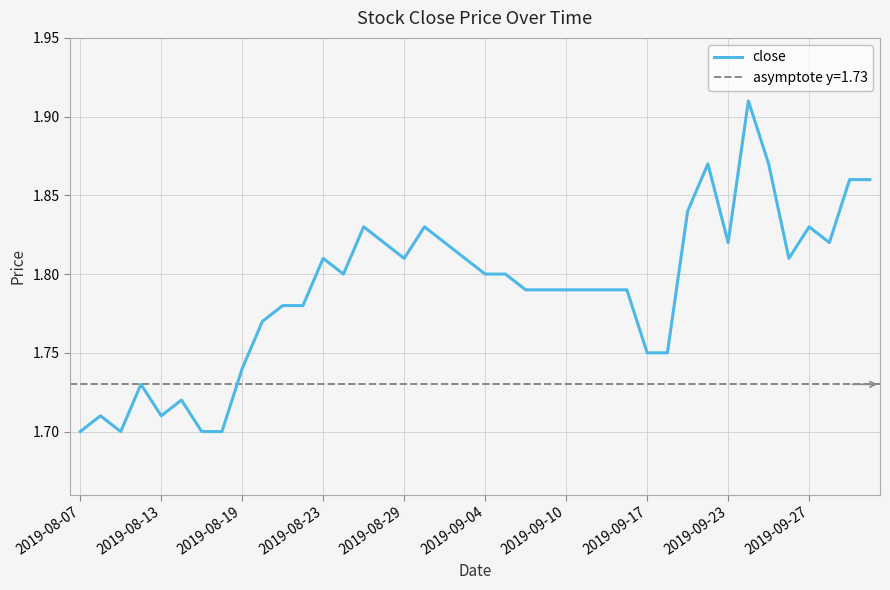

How many lines are shown in the chart?

1